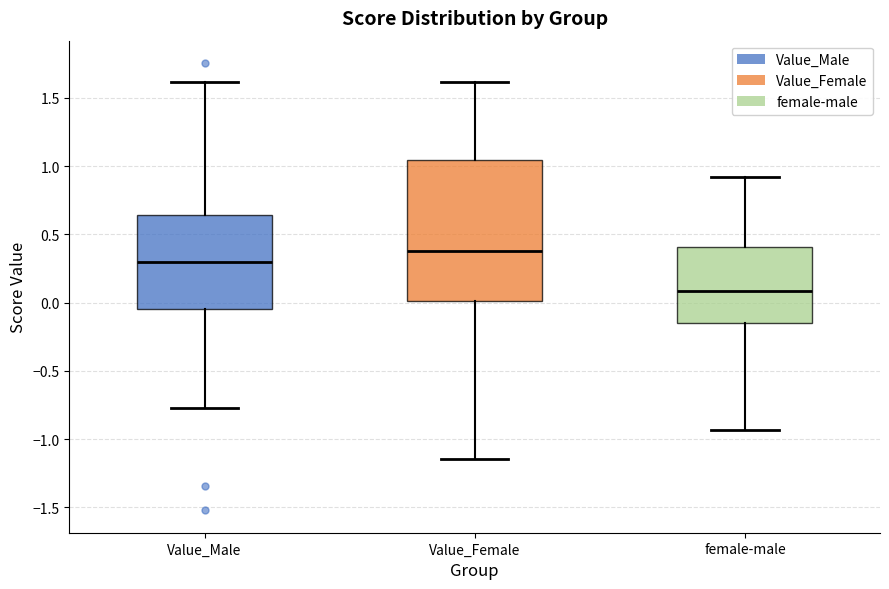

Reading left to right, transcribe this box plot: for each box, give where its median line is, the range the box spans, and where its two whiskers end, as read against the y-axis. The values are not printed on the chart, so give them approximately, as read against the axis.

Value_Male: median 0.30, box -0.05 to 0.65, whiskers -0.80 to 1.60
Value_Female: median 0.40, box 0.00 to 1.05, whiskers -1.15 to 1.60
female-male: median 0.10, box -0.15 to 0.40, whiskers -0.95 to 0.90